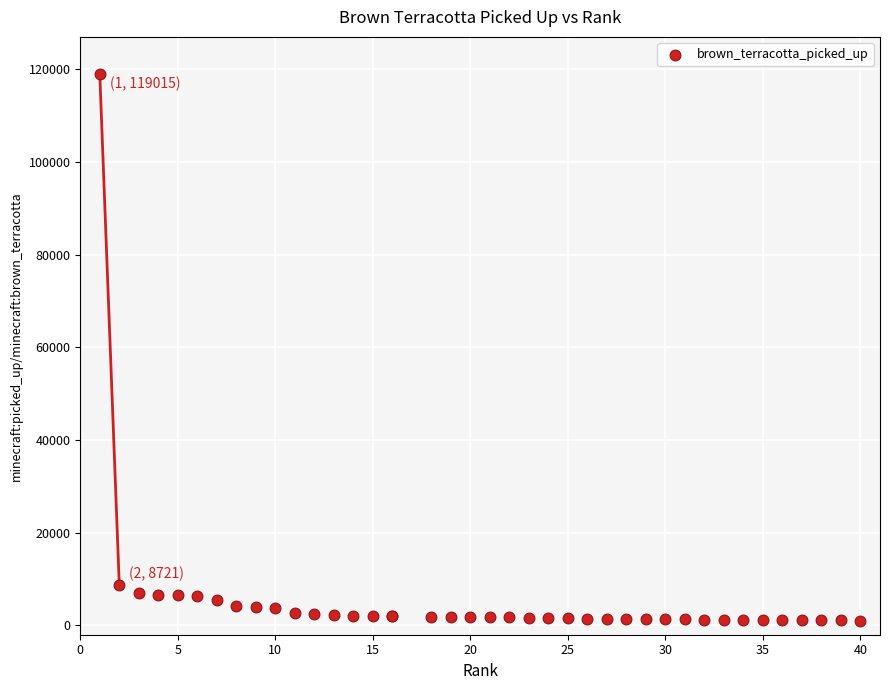

What Y value in the scatter plot is closest to 59976?

8721